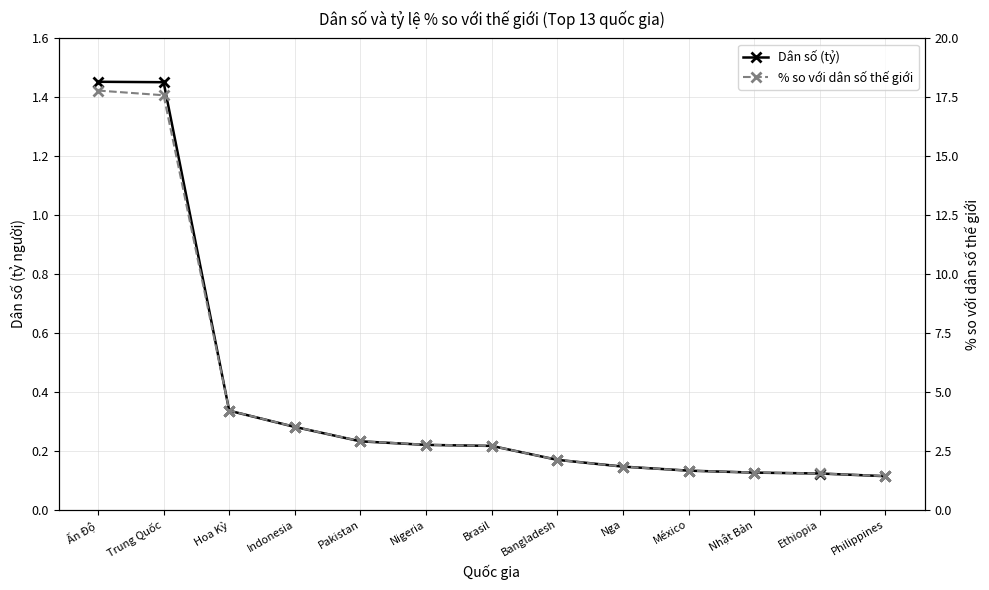

How many lines are shown in the chart?

2